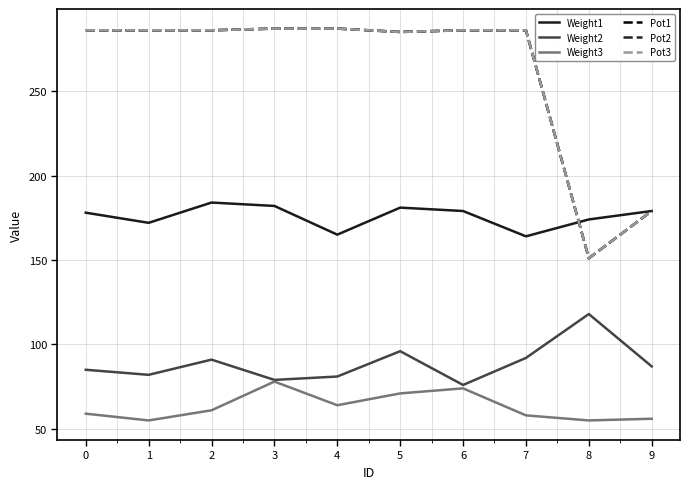

Which has a higher value, 7 or 4?

4